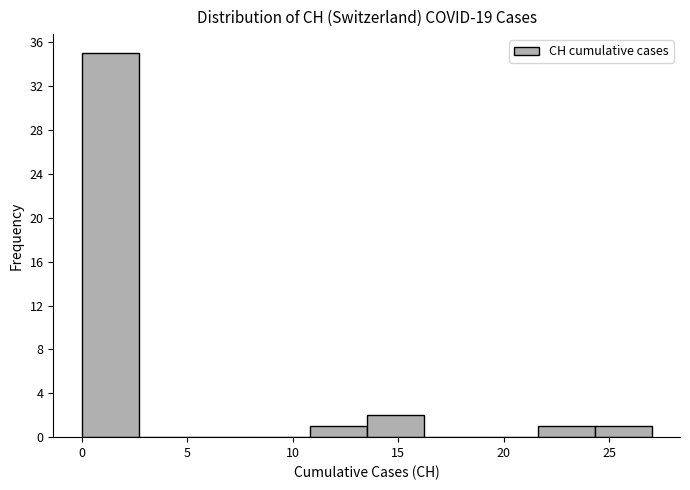

What is the height of the bar covering 21.6 to 24.3 on the x-axis? Neither the bar edges nor the heights are printed on the chart, so give them approximately, as read against the axes.

1